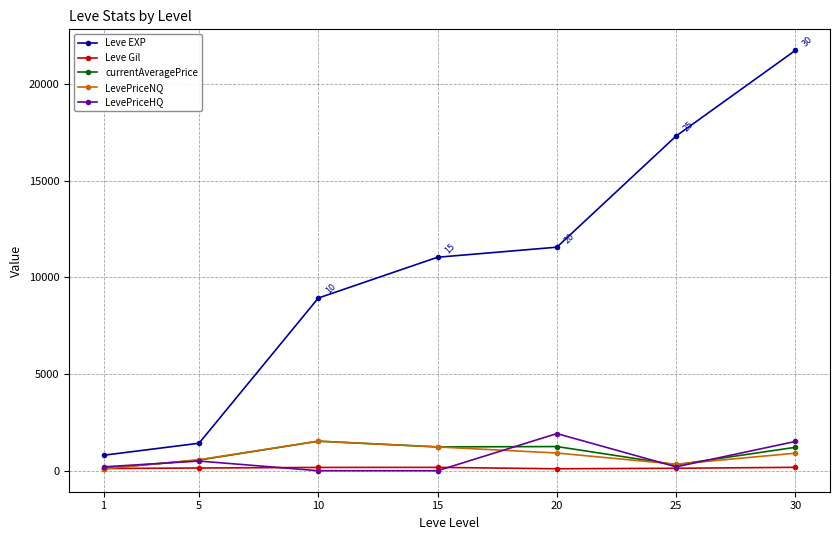

Which series has the largest total across all categories?

Leve EXP